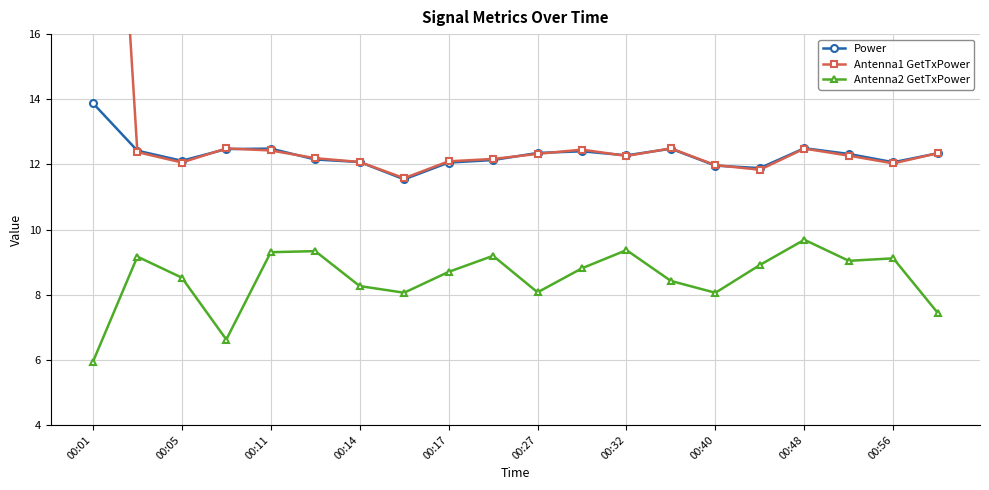

Is it true that Antenna2 GetTxPower equals 8.1 at 00:40?

True